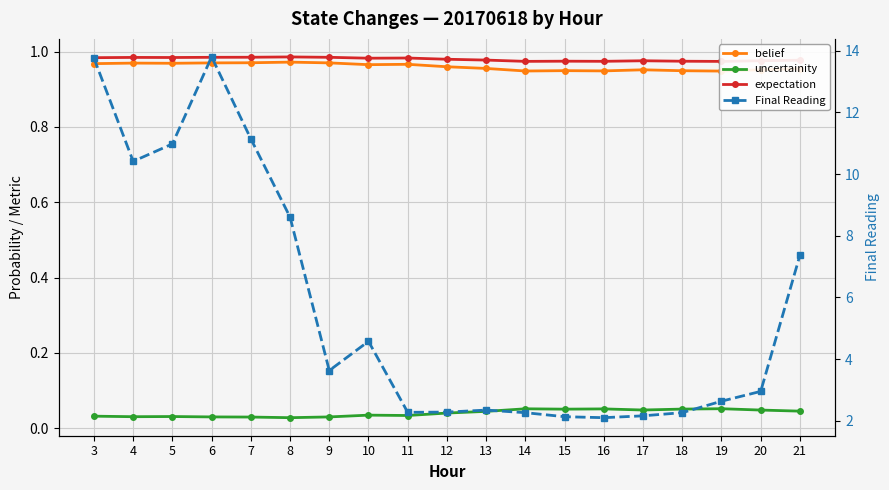

Which series has the widest spread of values?

Final Reading